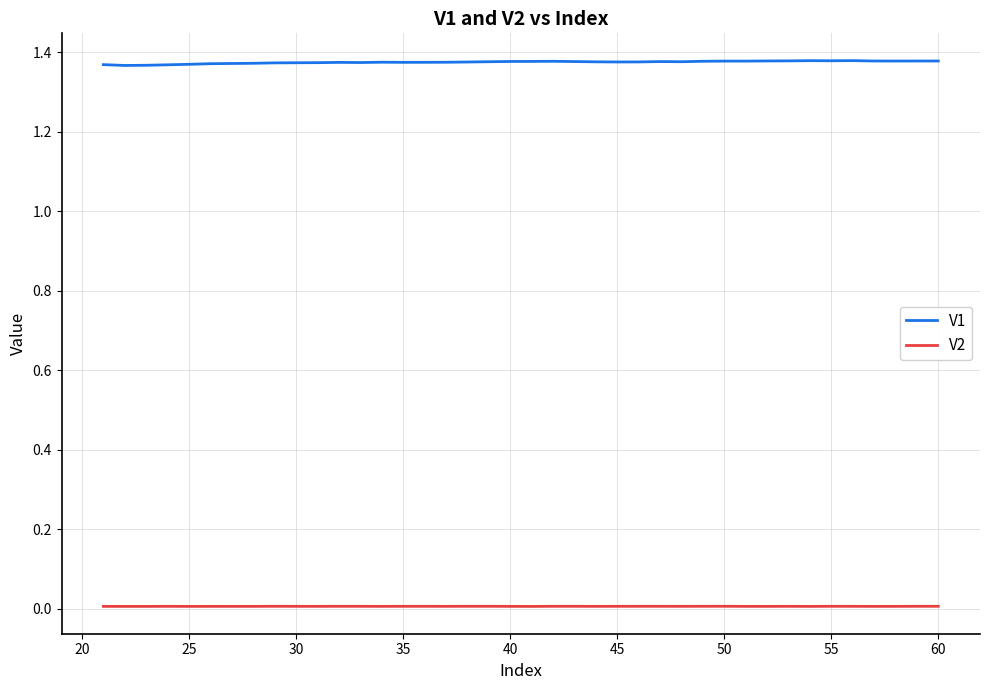

What are all the series names shown in the legend?

V1, V2